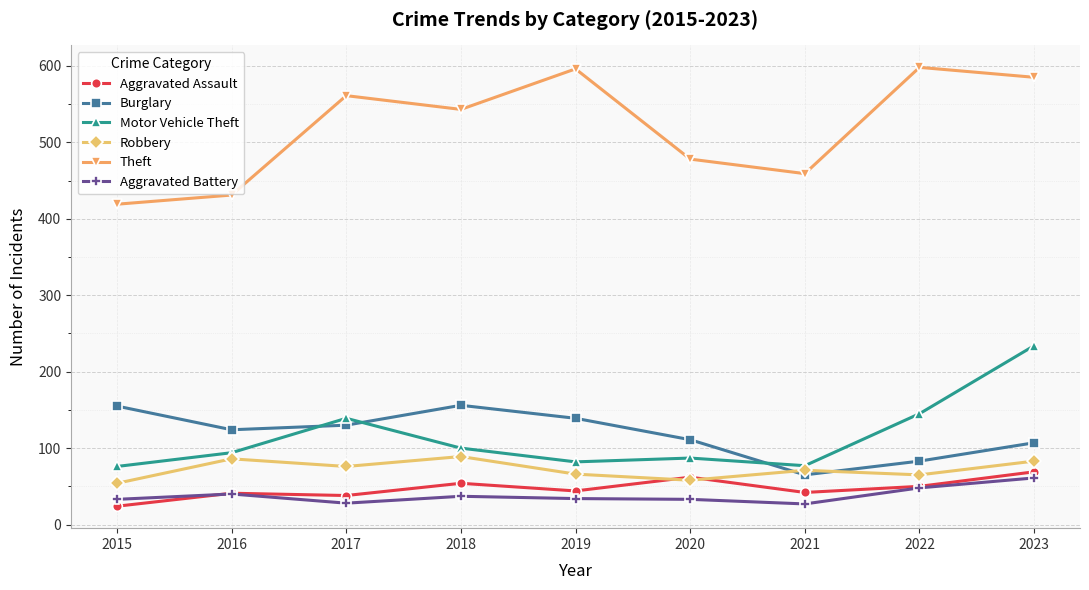

What is the sum of the Aggravated Assault values at 2017 and 2022?

88